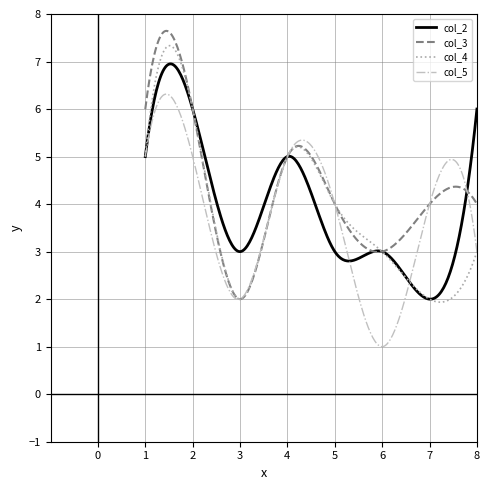

True or false: col_5 and col_4 cross at least once.

True